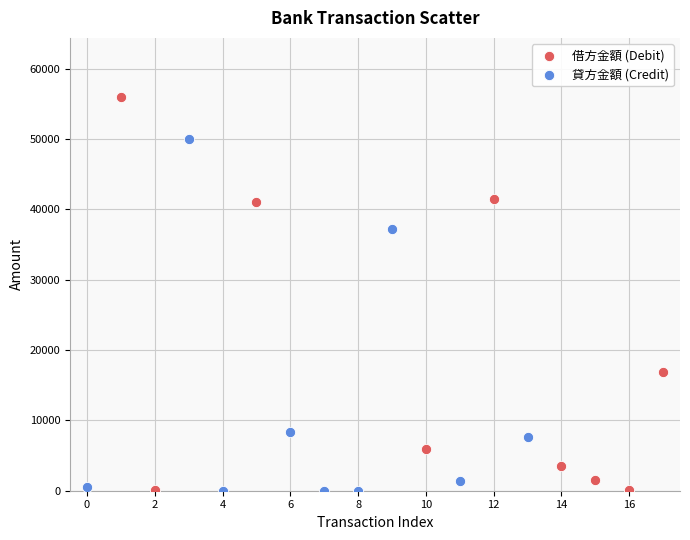

Which series has the widest spread of Y values?

借方金額 (Debit)